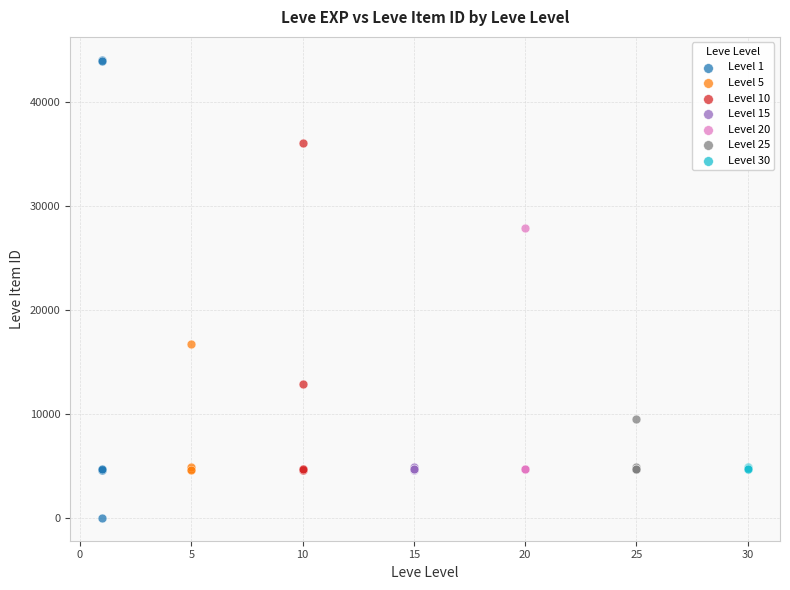

Which series reaches the maximum Y coordinate?

Level 1